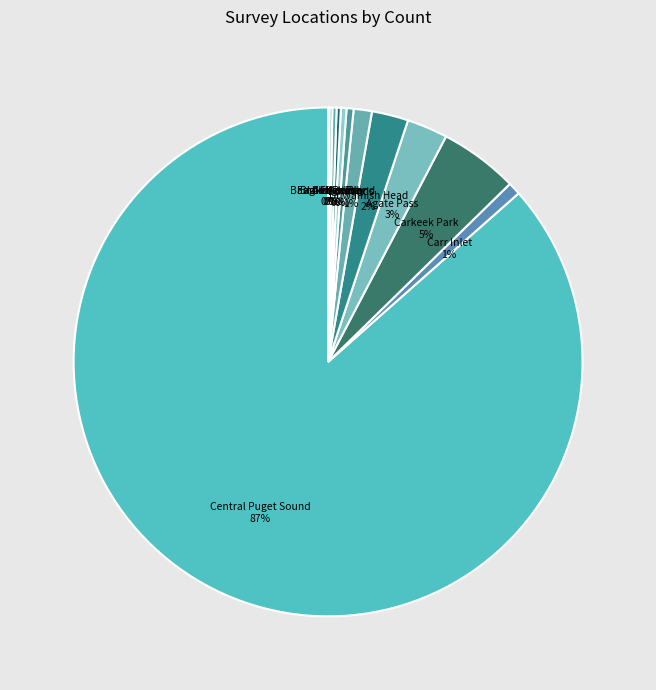

Combined, do Elliot Bay and Central Puget Sound account for over 50%?

Yes